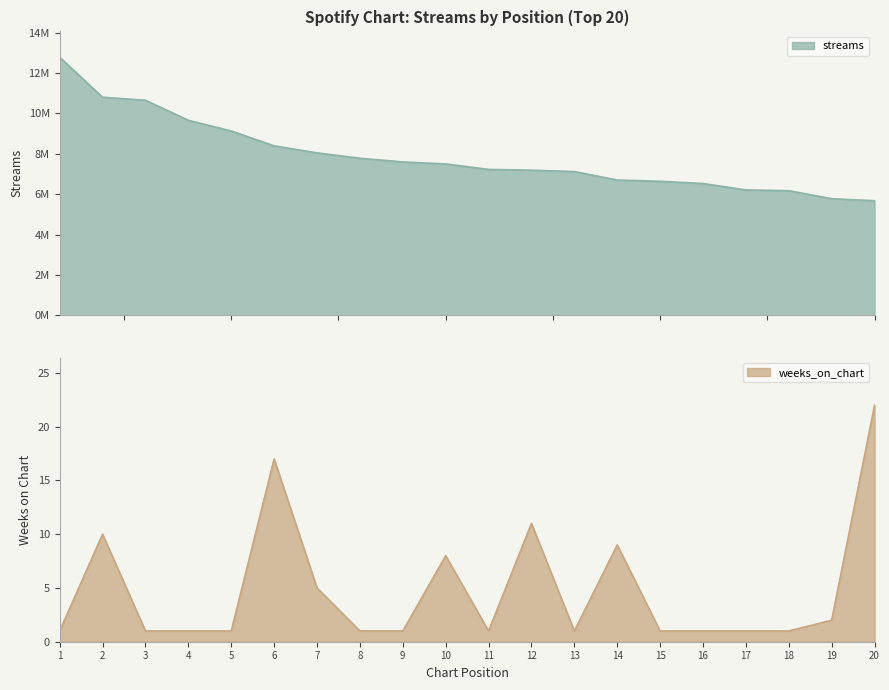

What is the sum of the weeks_on_chart values at 10 and 13?

9